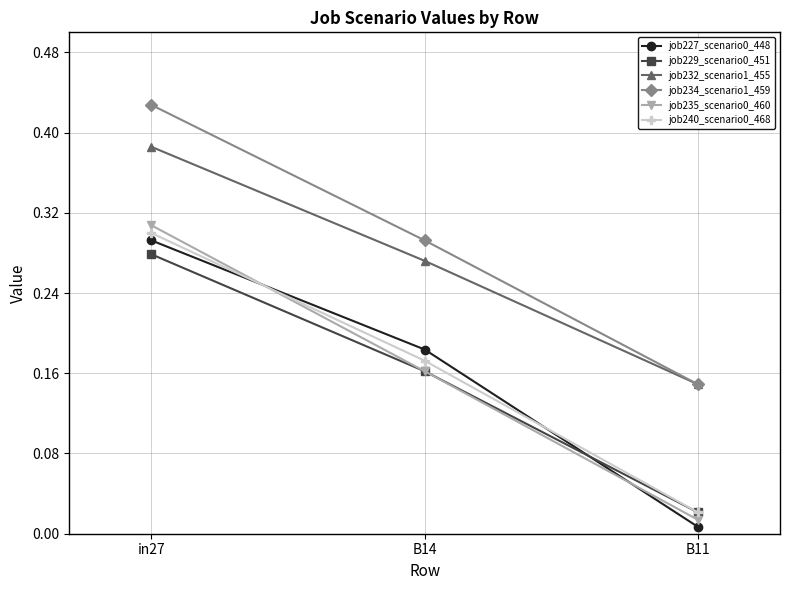

What position from the left is B14?

2